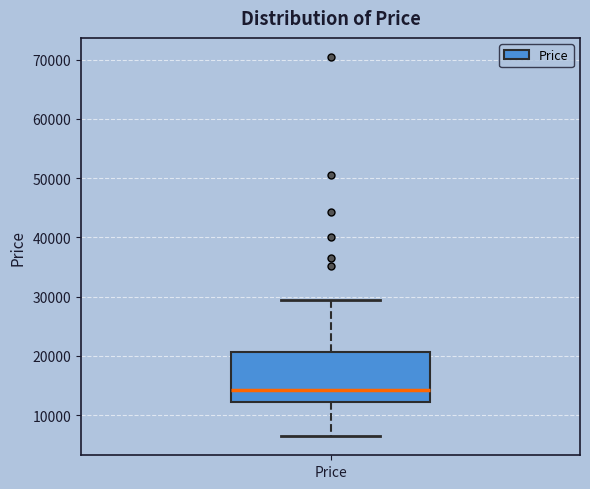

Where is the lower edge of the box for Price on the y-axis? The values are not printed on the chart, so give them approximately, as read against the axis.

12000